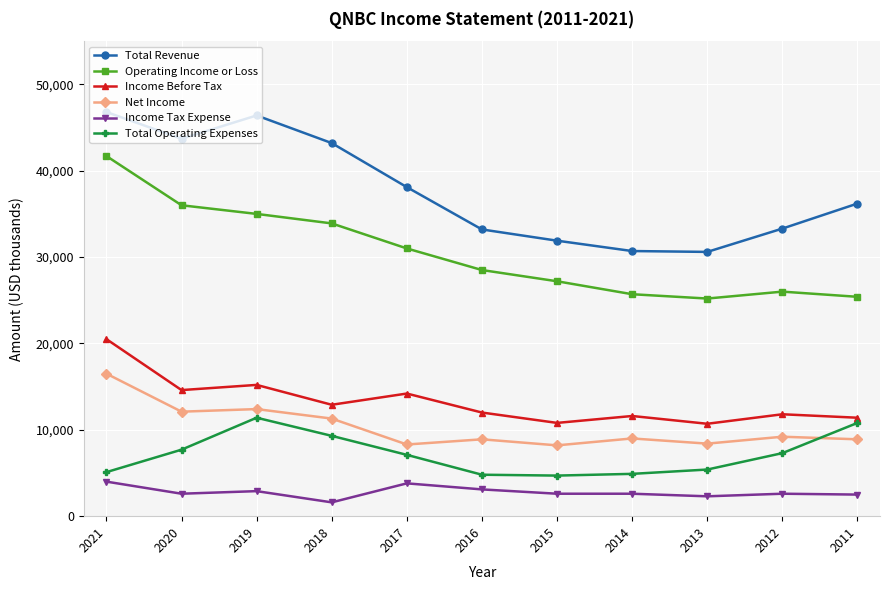

True or false: Total Operating Expenses and Income Before Tax cross at least once.

False